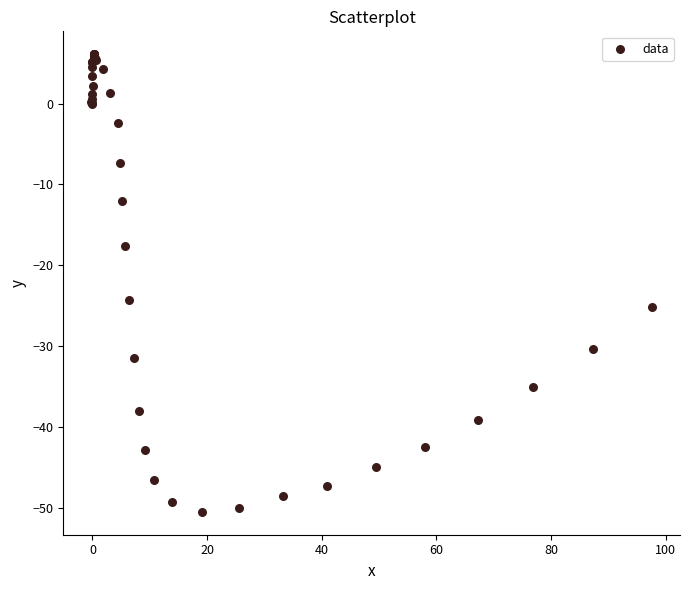

What Y value in the scatter plot is closest to -22?

-24.3